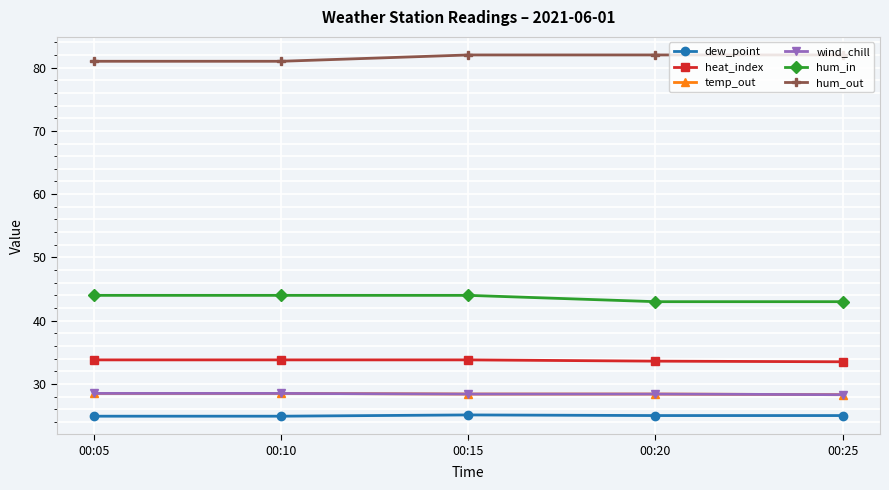

What is the total value across all series at 00:10?

240.7